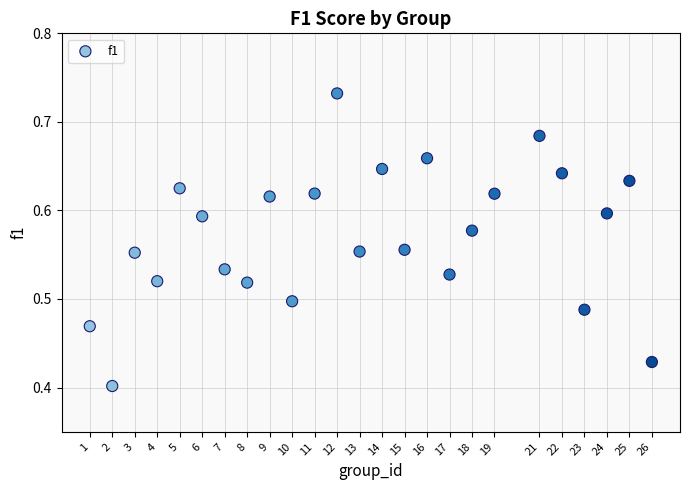

What is the range of X values (max minus min)?

25.0